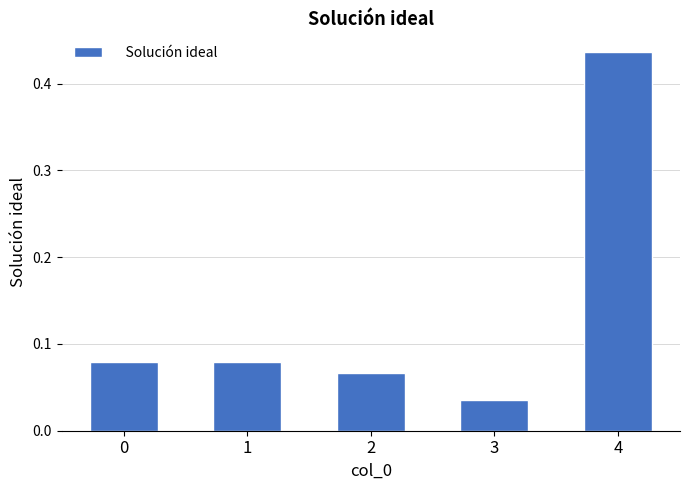

What is the change in value from 0 to 4?

+0.4